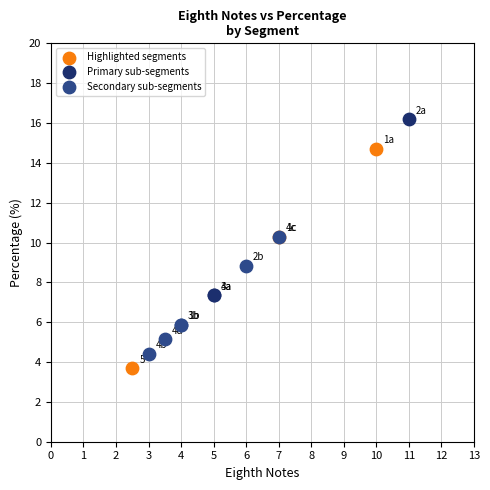

Which series has the largest Y range (max minus min)?

Highlighted segments